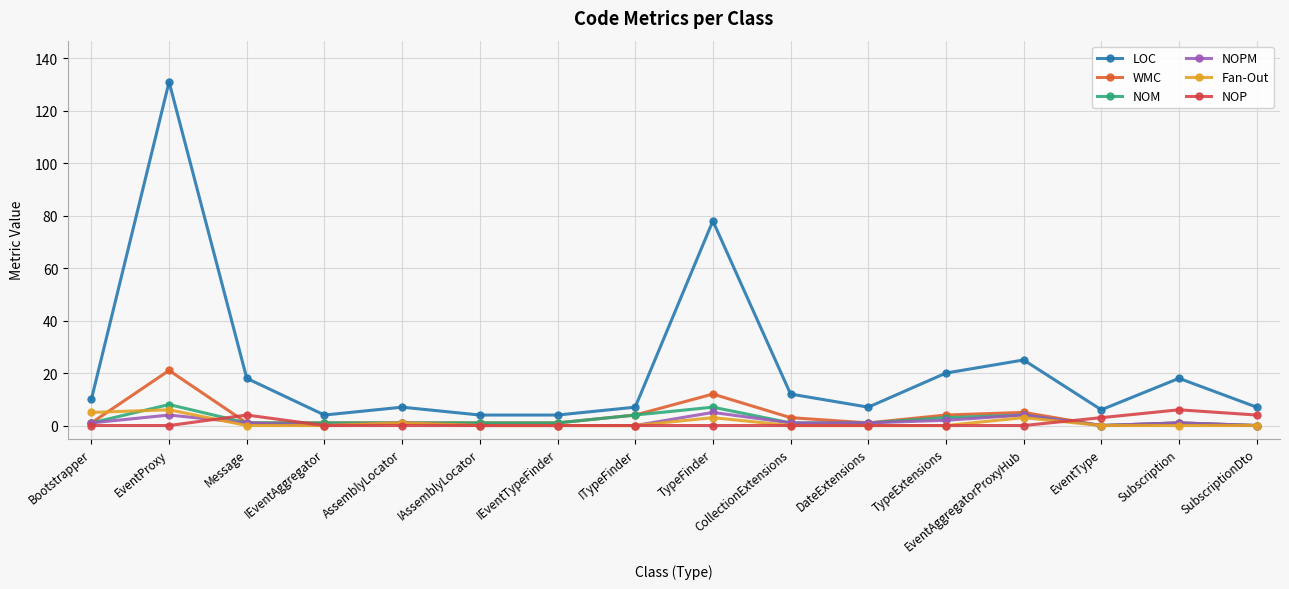

How many categories are shown in the chart?

16